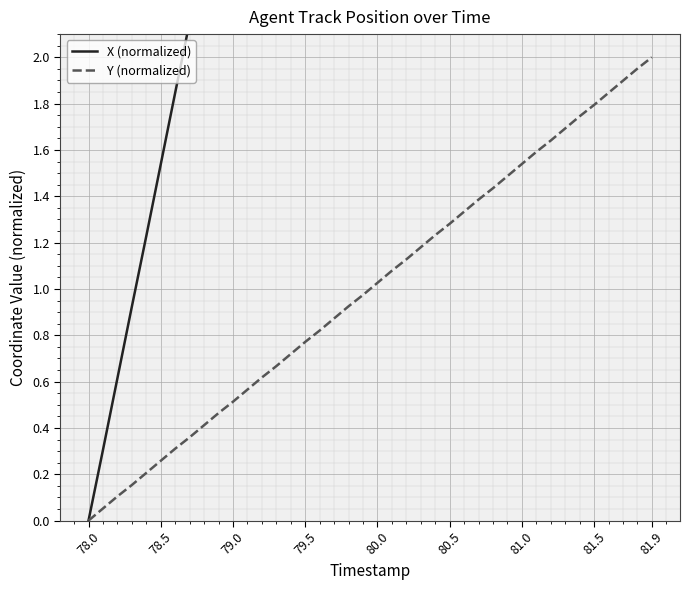

What is the average value of the Y (normalized) series?

1.0